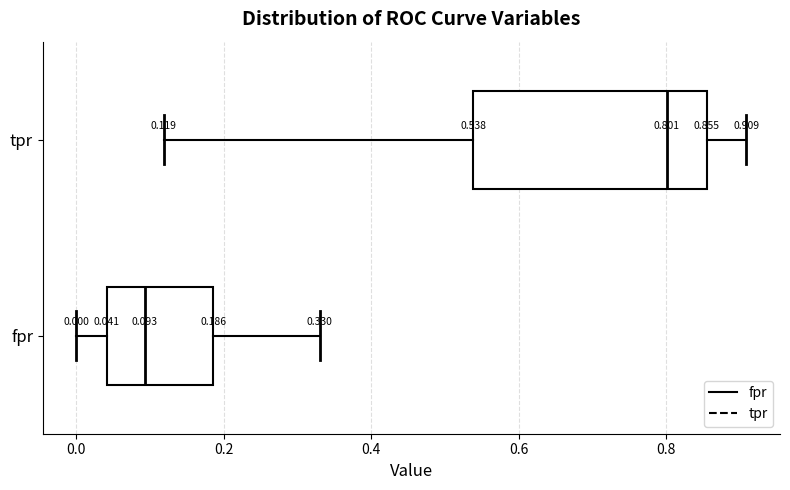

Which box has the furthest to the left median line?

fpr